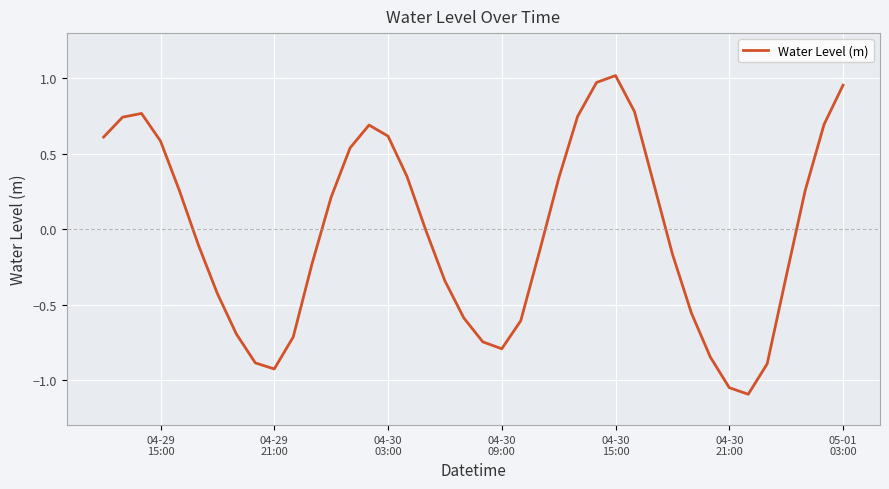

Reading left to right, list all the values displayed in this chart.

0.6	0.7	0.8	0.6	0.3	-0.1	-0.4	-0.7	-0.9	-0.9	-0.7	-0.2	0.2	0.5	0.7	0.6	0.3	-0.0	-0.3	-0.6	-0.7	-0.8	-0.6	-0.1	0.3	0.7	1.0	1.0	0.8	0.3	-0.2	-0.6	-0.8	-1.1	-1.1	-0.9	-0.3	0.3	0.7	1.0